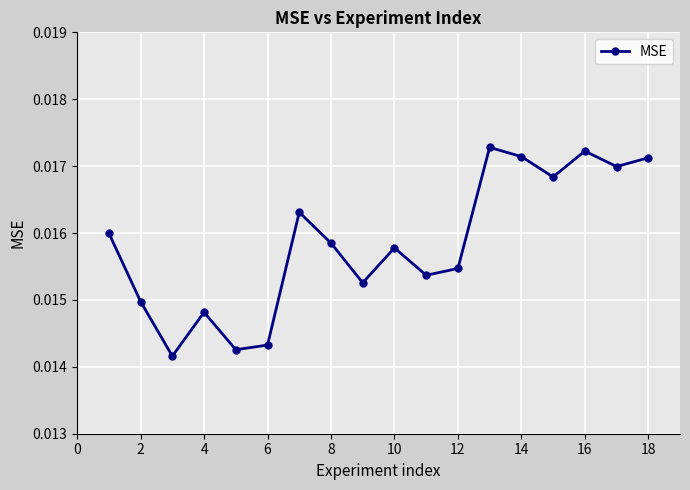

Count the values in the range 0 to 1.

18